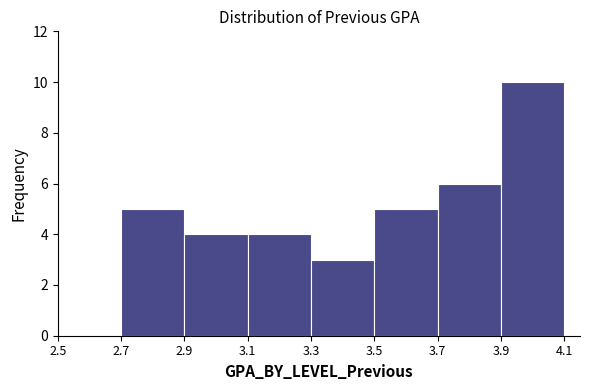

Reading left to right, list every bar in this chart as the range it spans on the x-axis followed by its height. The values are not printed on the chart, so give them approximately, as read against the axis.

2.5 to 2.7: 0
2.7 to 2.9: 5
2.9 to 3.1: 4
3.1 to 3.3: 4
3.3 to 3.5: 3
3.5 to 3.7: 5
3.7 to 3.9: 6
3.9 to 4.1: 10